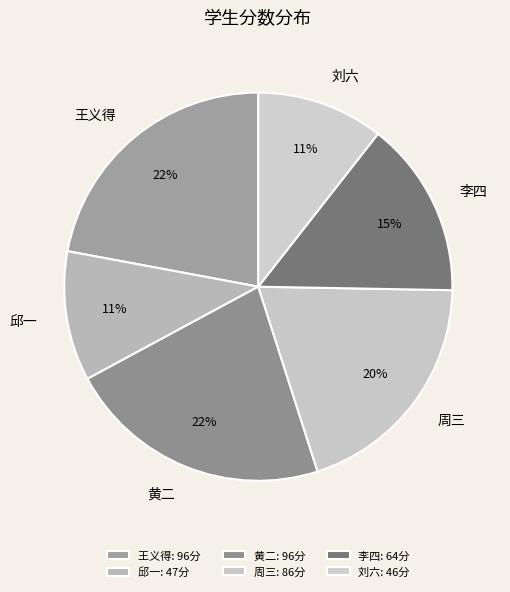

Count the number of slices in the pie.

6